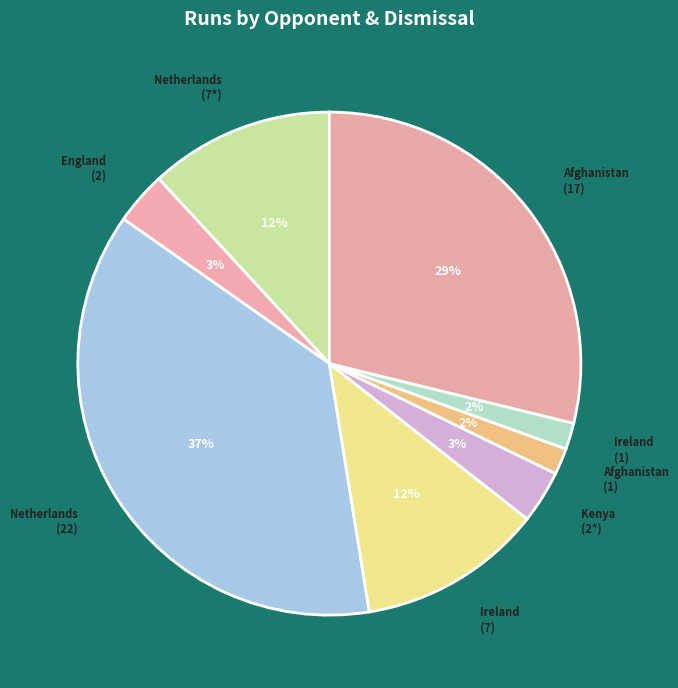

To the nearest percent, what percentage of the pie is Ireland (1)?

2%